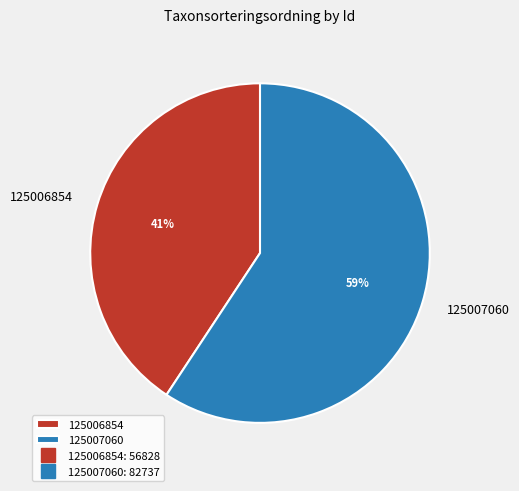

Is the sum of 125006854 and 125007060 greater than half?

Yes